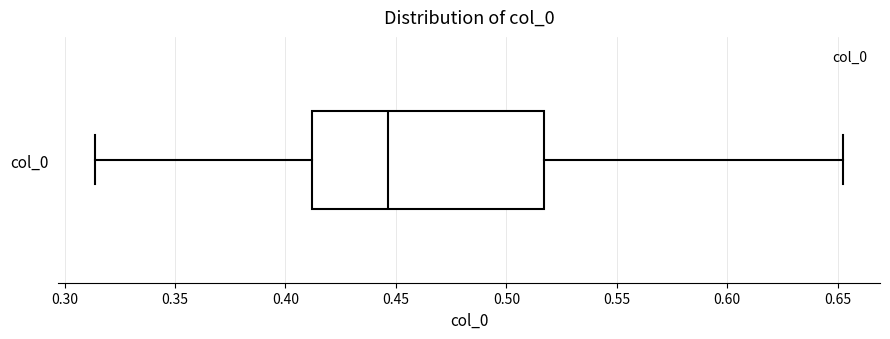

Transcribe this box plot: give where the median line is, the range the box spans, and where the two whiskers end, as read against the x-axis. The values are not printed on the chart, so give them approximately, as read against the axis.

median 0.445, box 0.410 to 0.515, whiskers 0.315 to 0.650